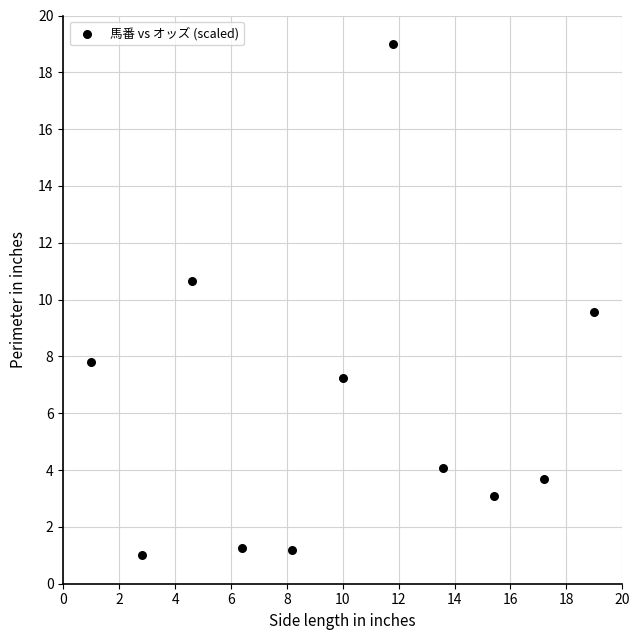

What Y value in the scatter plot is closest to 10?

9.6